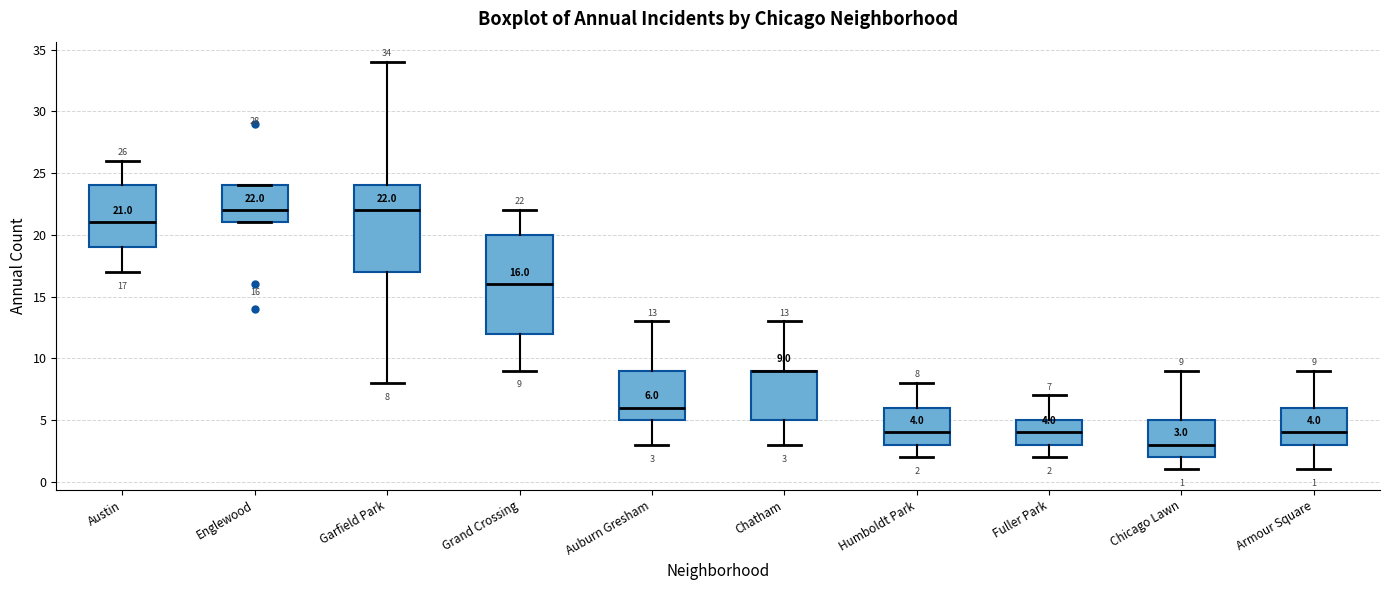

Comparing the boxes themselves (not the whiskers), which one is the tallest?

Grand Crossing